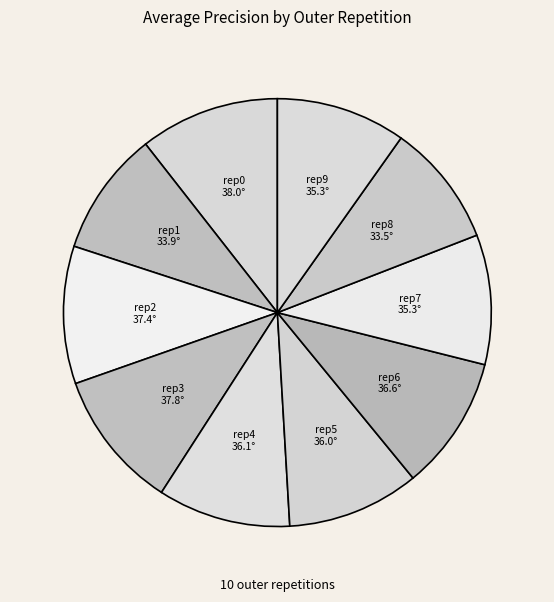

Rank the categories by value from highest to lowest.

outer-repetition0, outer-repetition3, outer-repetition2, outer-repetition6, outer-repetition4, outer-repetition5, outer-repetition7, outer-repetition9, outer-repetition1, outer-repetition8